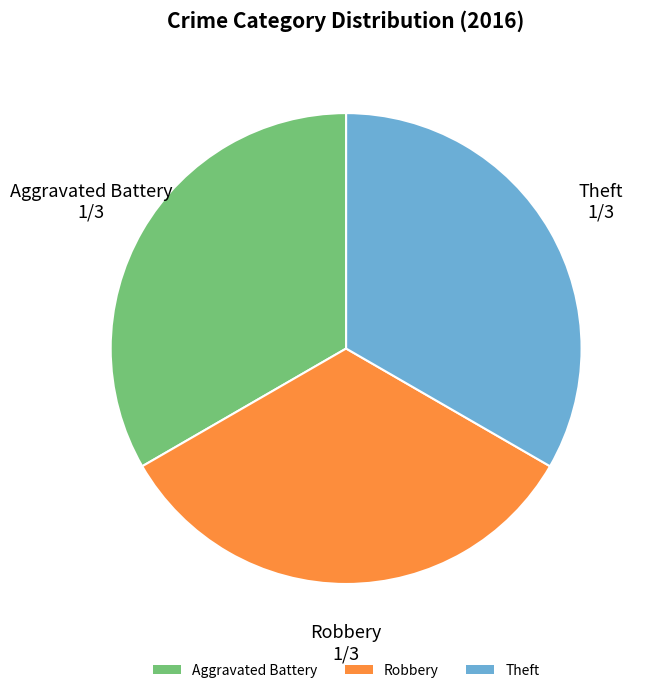

Is it true that Robbery is 43% of the pie?

False